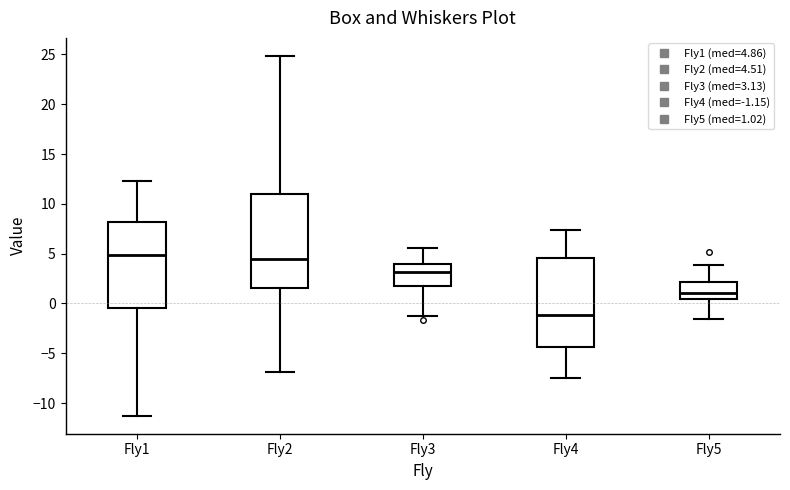

Reading left to right, read every box against the y-axis: the position of its median line, the range the box covers, and the ends of its whiskers. The values are not printed on the chart, so give them approximately, as read against the axis.

Fly1: median 5.0, box -0.5 to 8.0, whiskers -11.5 to 12.5
Fly2: median 4.5, box 1.5 to 11.0, whiskers -7.0 to 25.0
Fly3: median 3.0, box 2.0 to 4.0, whiskers -1.5 to 5.5
Fly4: median -1.0, box -4.5 to 4.5, whiskers -7.5 to 7.5
Fly5: median 1.0, box 0.5 to 2.0, whiskers -1.5 to 4.0